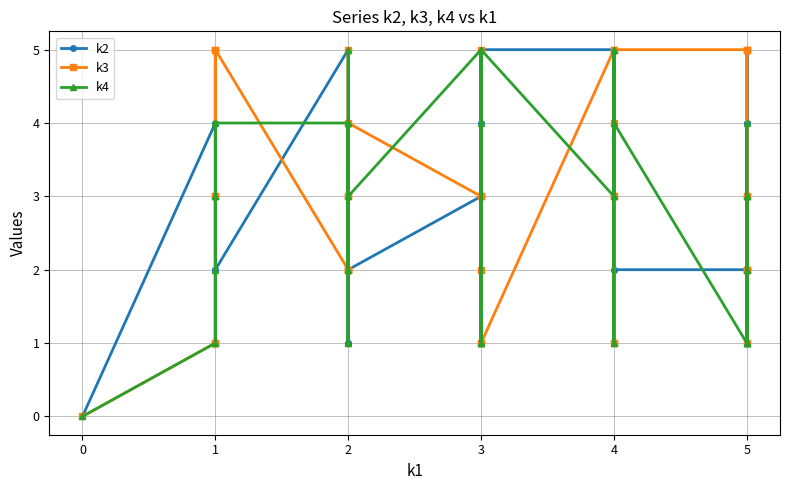

Reading left to right, extract all data points from this chart.

k2: 0	4	5	2	1	3	2	2	5	2	2	1	4	1	4	2	3	2	2	2	5	4	5	5	5	2	1	3	3	2	2	5	4	4	5	1	3	2	5	3
k3: 0	1	3	1	5	3	1	5	2	2	3	3	5	2	2	4	3	3	5	1	2	3	1	5	3	1	3	1	4	5	5	5	3	2	2	2	2	1	5	3
k4: 0	1	3	2	1	4	3	4	4	1	5	1	4	2	4	3	5	1	5	1	4	1	5	3	1	5	3	5	4	4	1	1	2	1	3	1	4	3	1	3